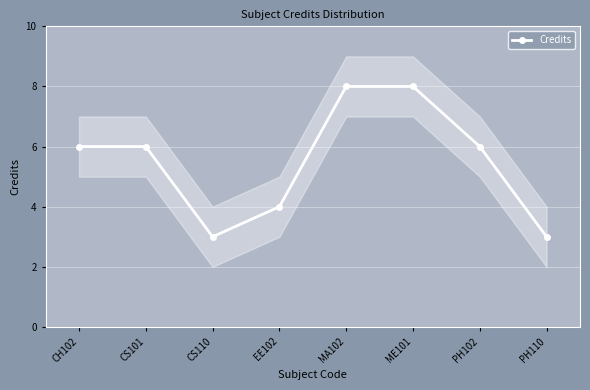

True or false: the data has more than 0 interior local peaks.

False